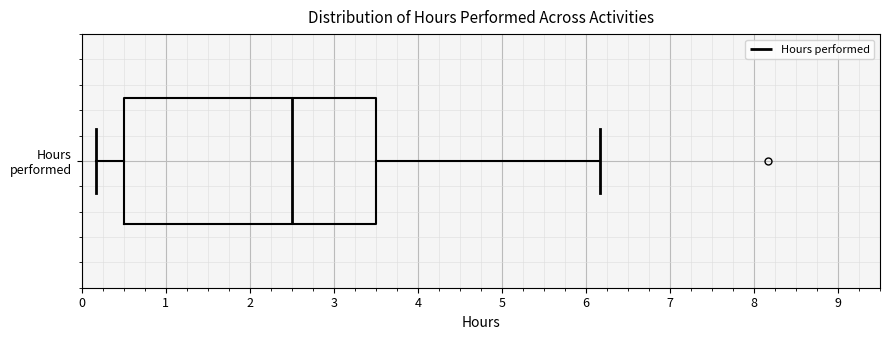

Where is the left edge of the box for Hours performed on the x-axis? The values are not printed on the chart, so give them approximately, as read against the axis.

0.5